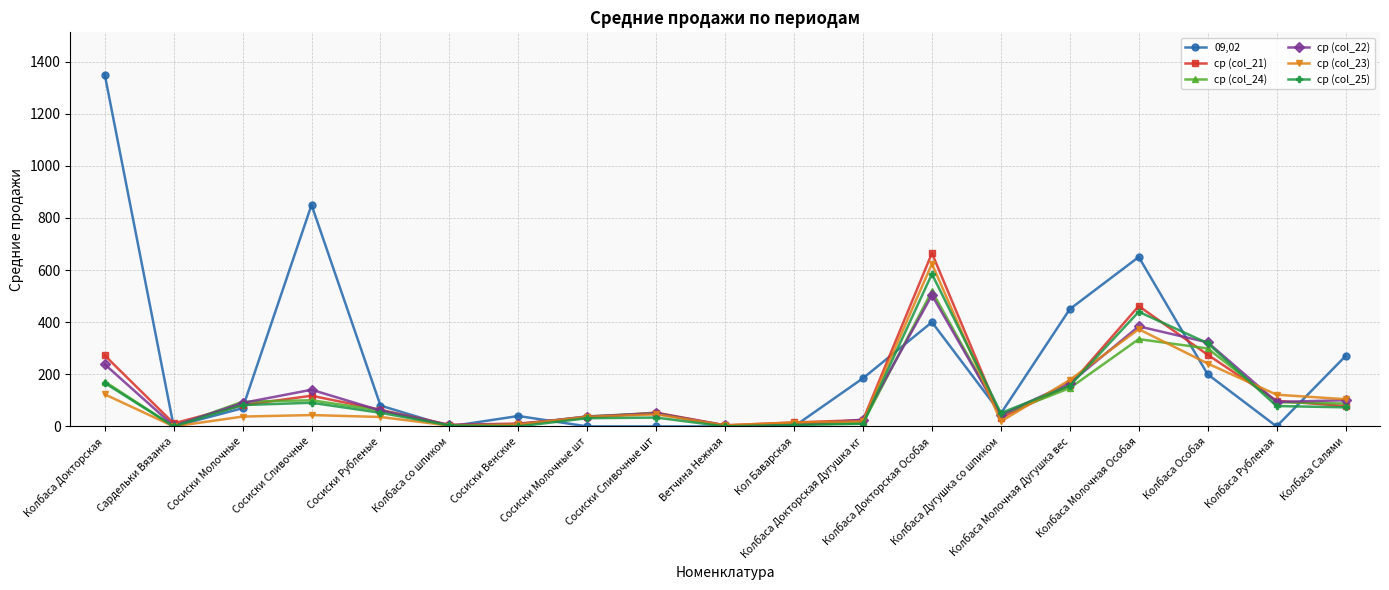

True or false: ср (col_24) and ср (col_22) cross at least once.

True